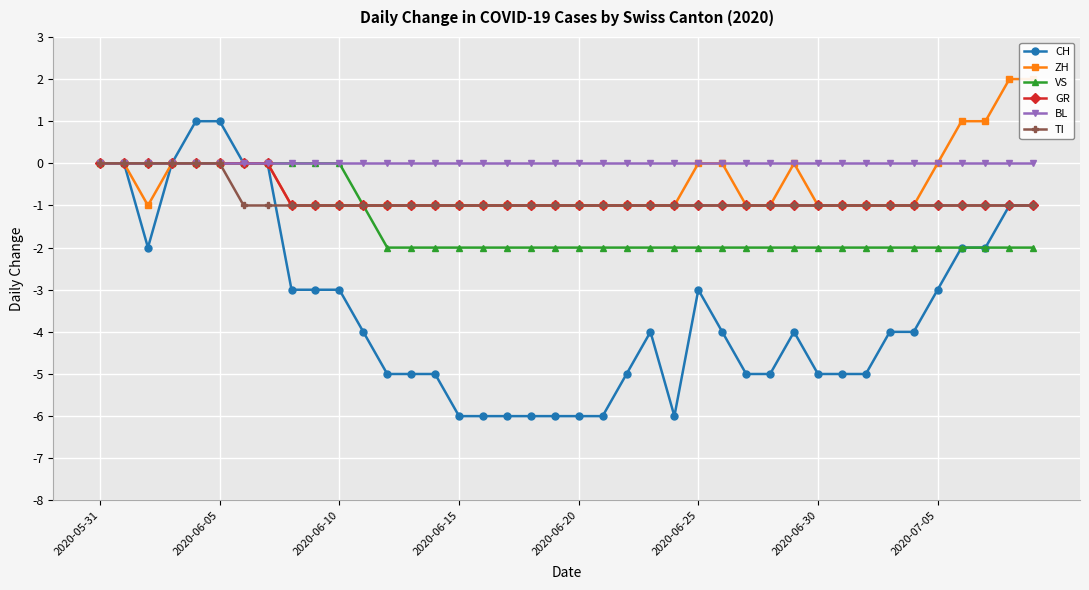

True or false: CH has more than 2 interior local peaks.

True